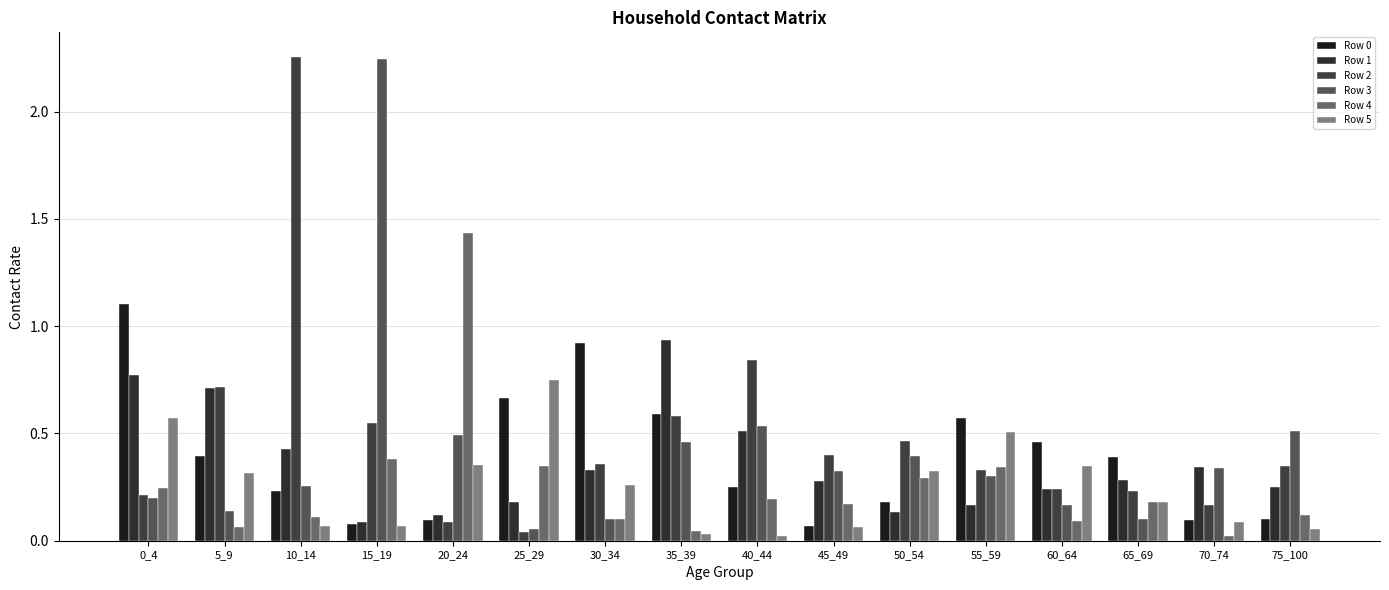

What is the sum of the Row 3 values at 20_24 and 70_74?

0.8